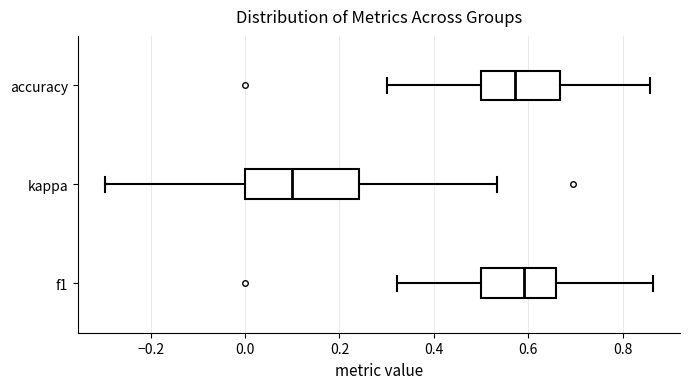

Reading bottom to top, transcribe this box plot: for each box, give where its median line is, the range the box spans, and where its two whiskers end, as read against the x-axis. The values are not printed on the chart, so give them approximately, as read against the axis.

f1: median 0.60, box 0.50 to 0.66, whiskers 0.32 to 0.86
kappa: median 0.10, box 0.00 to 0.24, whiskers -0.30 to 0.54
accuracy: median 0.58, box 0.50 to 0.66, whiskers 0.30 to 0.86